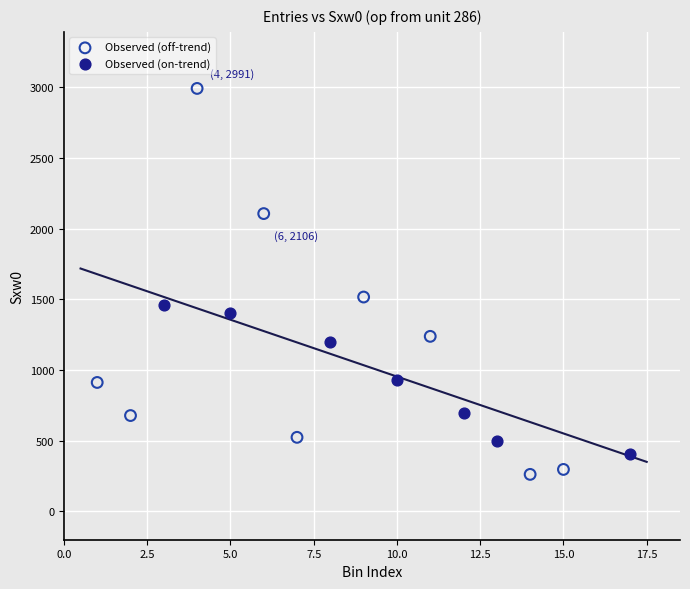

Which series reaches the maximum Y coordinate?

Observed (off-trend)